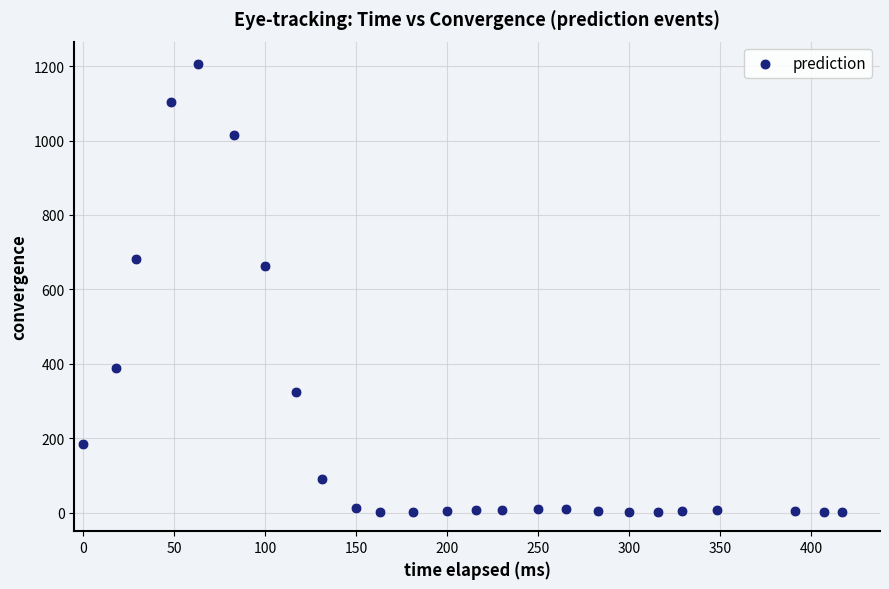

What is the range of X values (max minus min)?

417.0